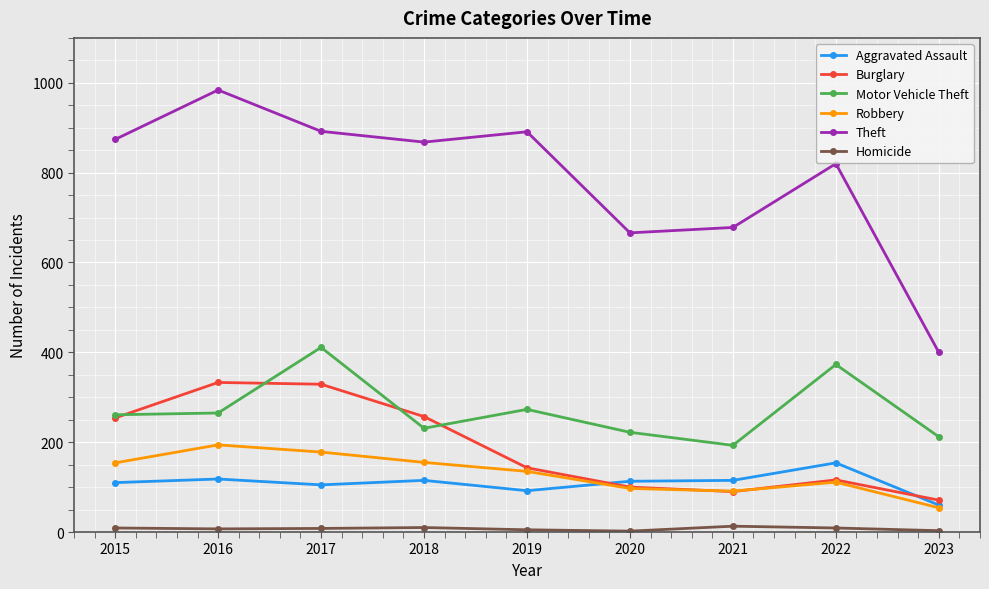

What is the approximate value of Homicide at 2021, to the nearest 5?

15